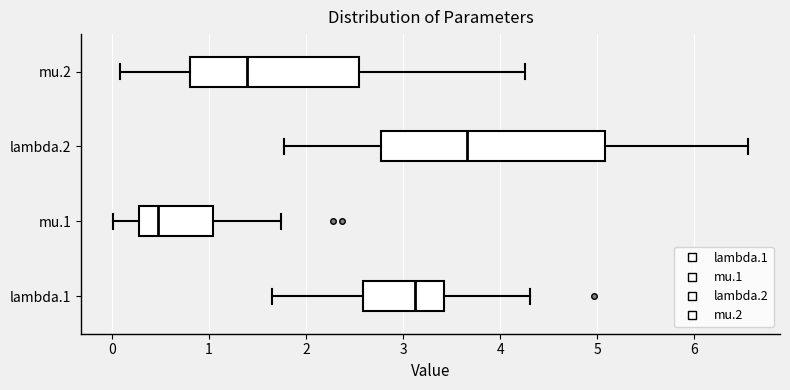

Which box has the furthest to the right median line?

lambda.2